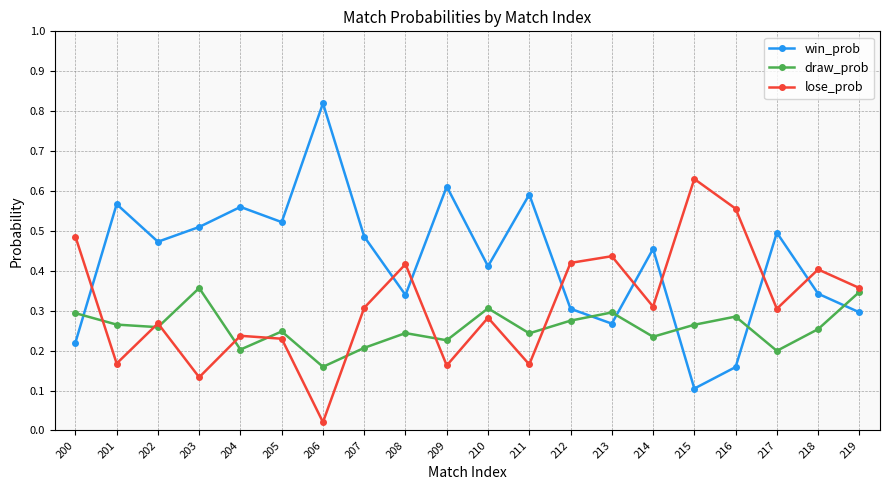

How many win_prob values are between 0 and 1?

20